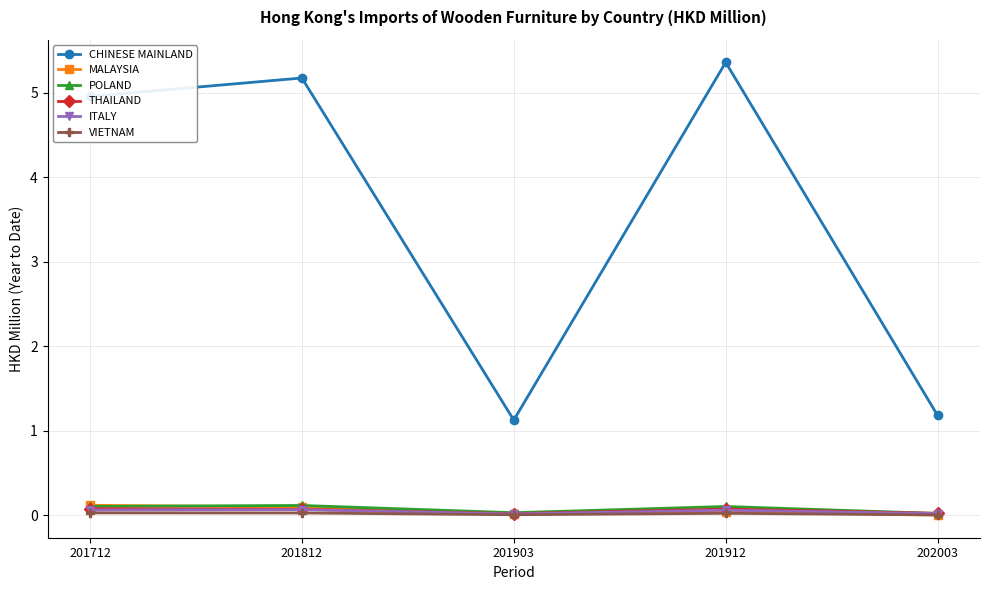

True or false: POLAND has more than 2 interior local peaks.

False